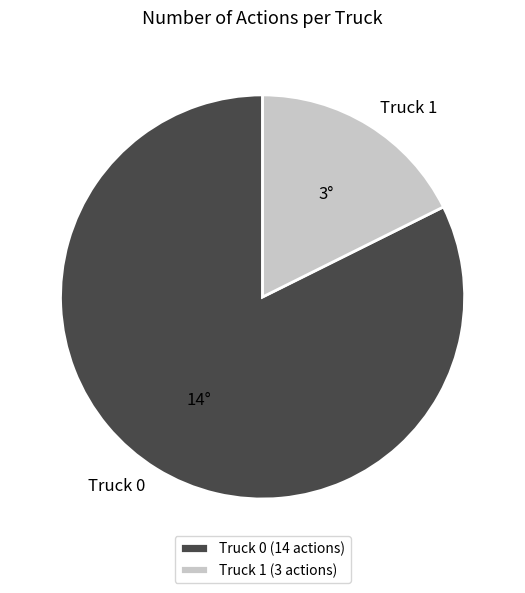

Which slice represents more than half of the pie?

Truck 0